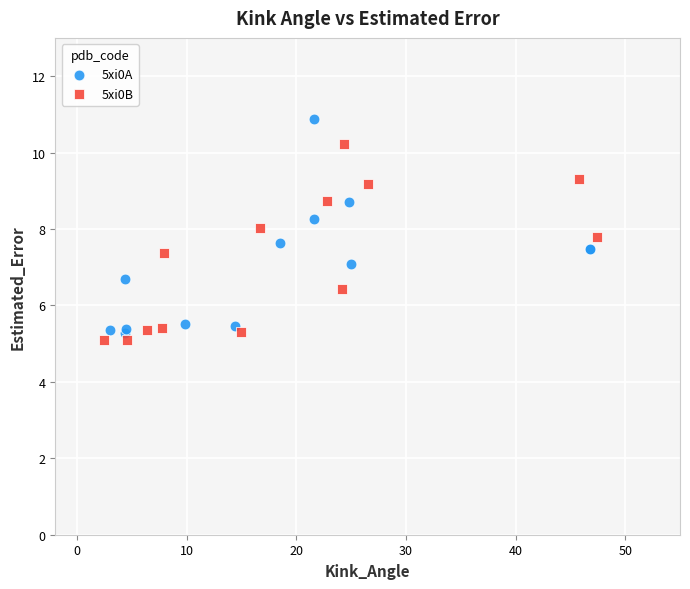

Which series has the largest Y range (max minus min)?

5xi0A